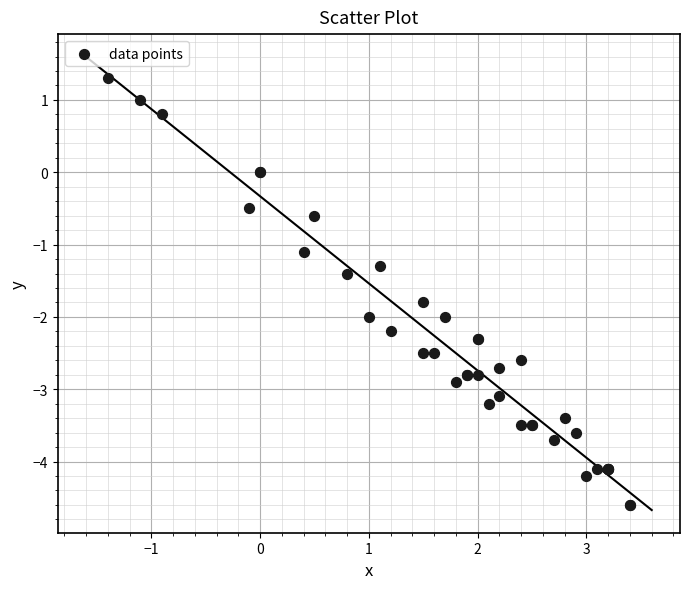

What Y value in the scatter plot is closest to -1?

-1.1